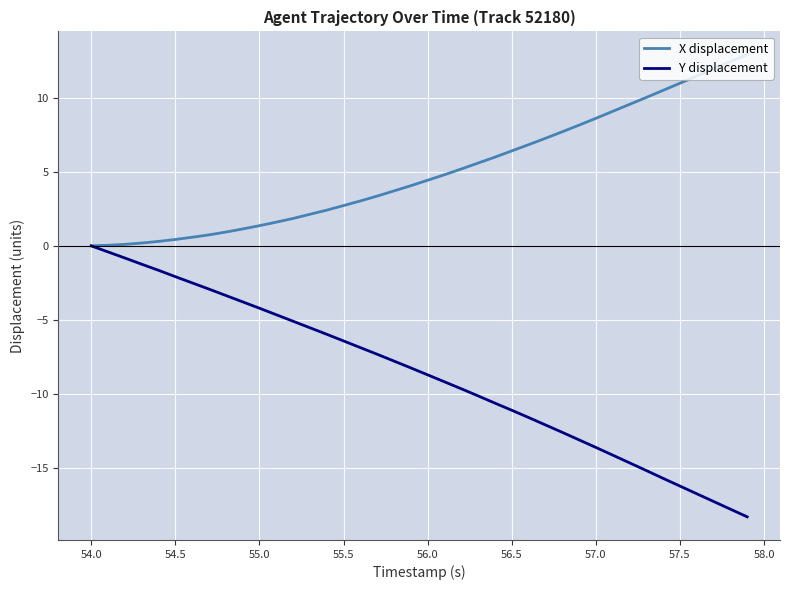

List the series in order of their overall mean, lowest first.

Y displacement, X displacement